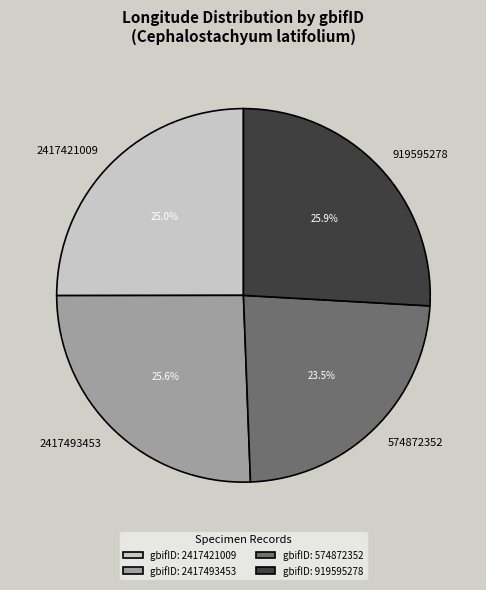

What is the ratio of the value at 919595278 to the value at 2417493453?

1.0